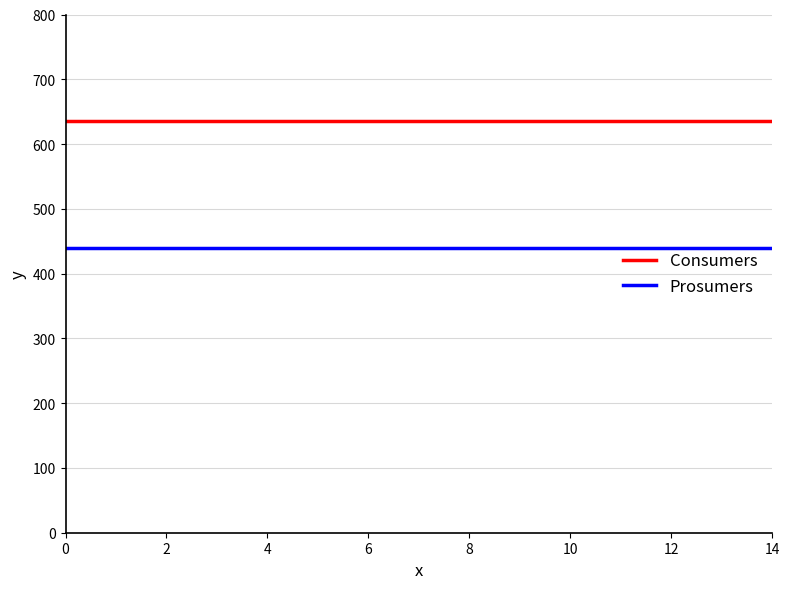

List the series in order of their peak value, highest first.

Consumers, Prosumers